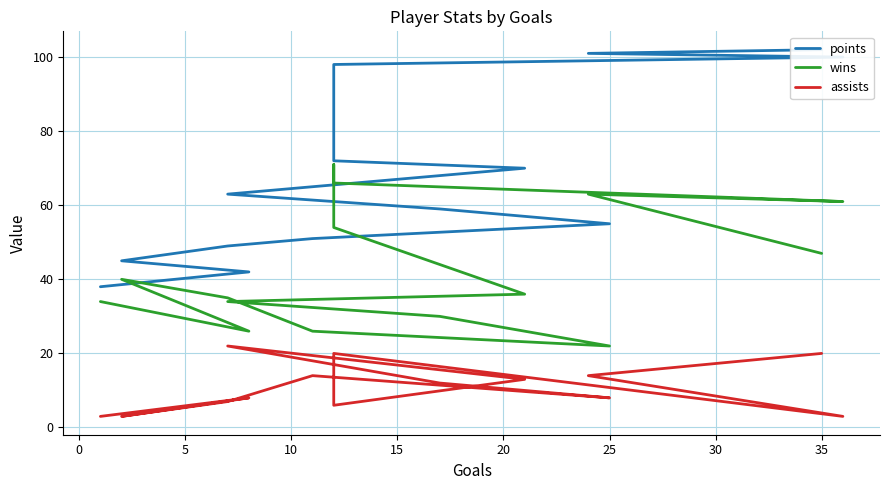

True or false: assists has more than 2 points higher than both neighbors.

True